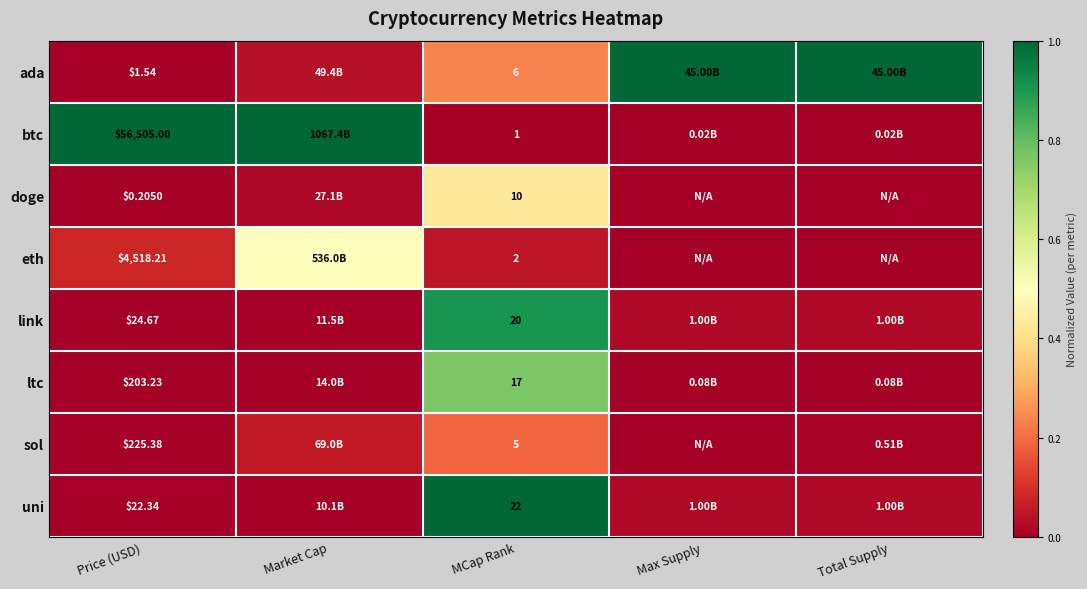

True or false: btc has a value of 1.6 at Price (USD).

False